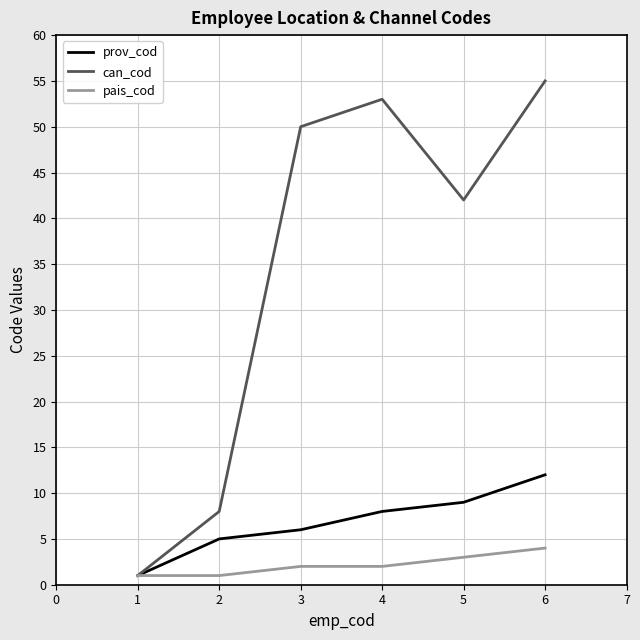

The prov_cod series shows 13 at 5. True or false?

False